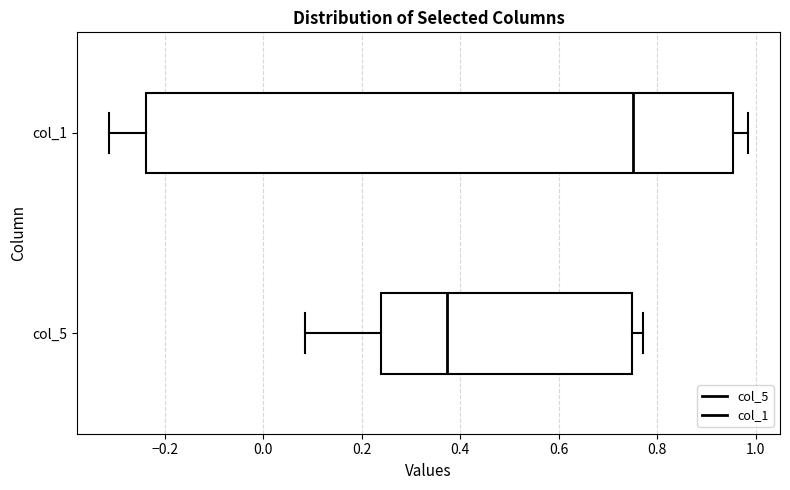

Which box is the widest, from its left edge to its right edge?

col_1